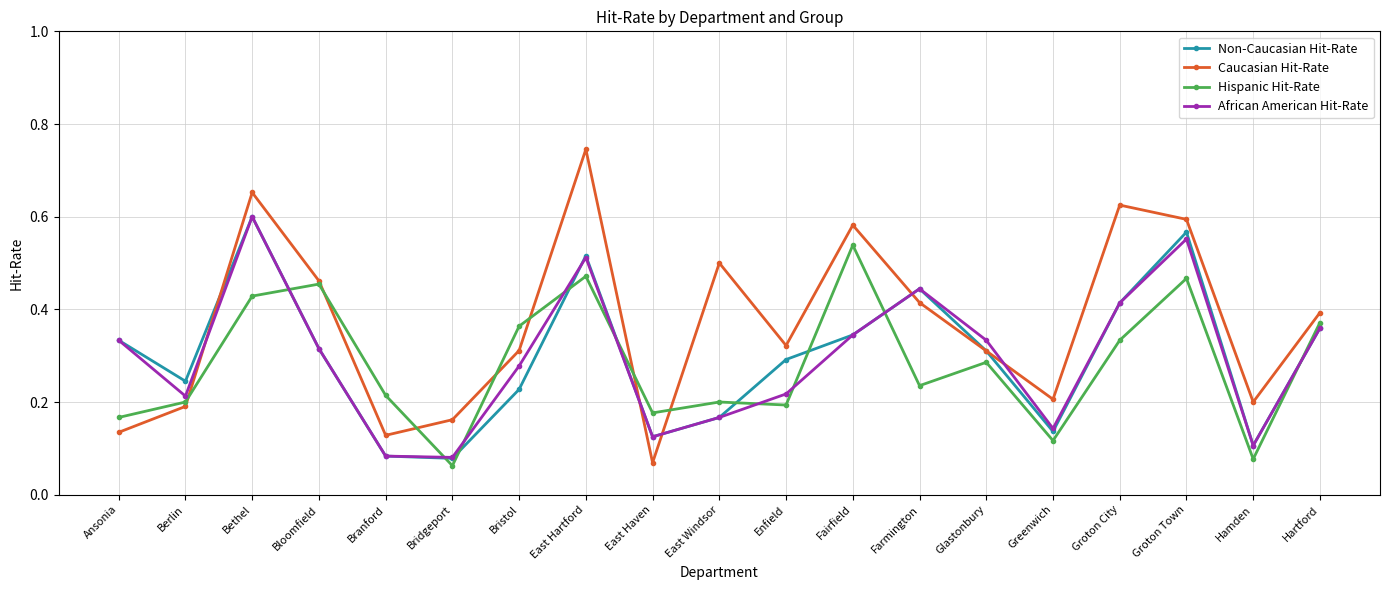

Is this an area chart (filled region under the line)?

No